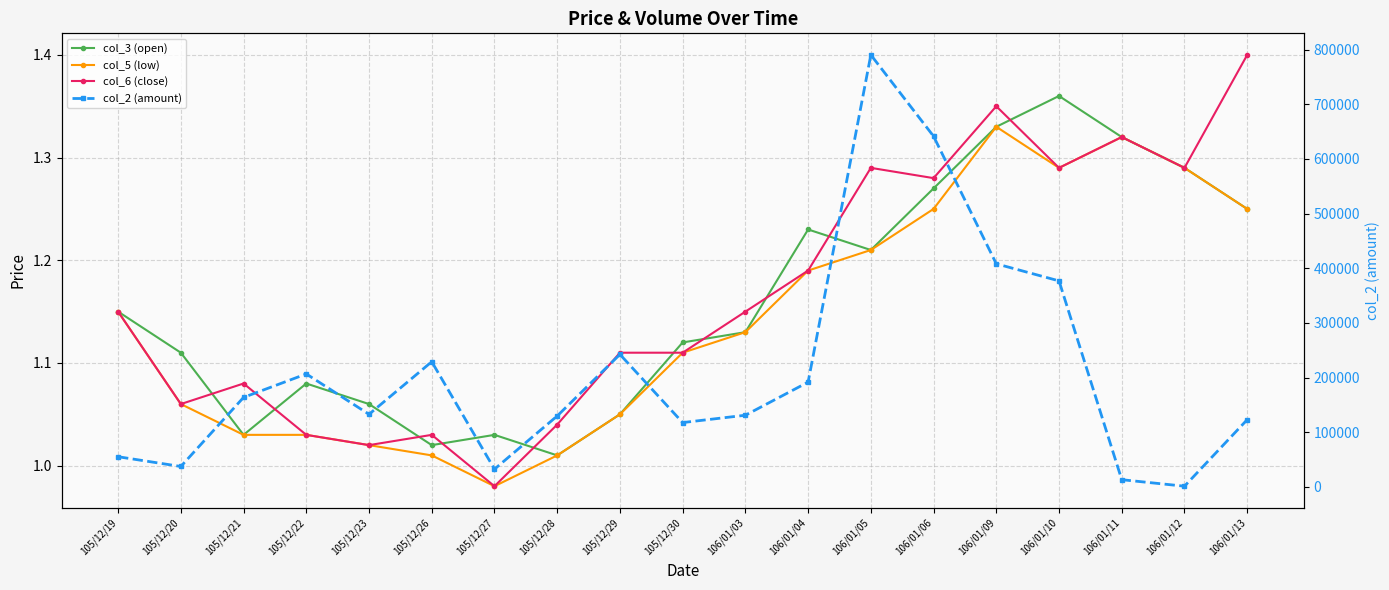

What is the label of the 13th point from the left?

106/01/05